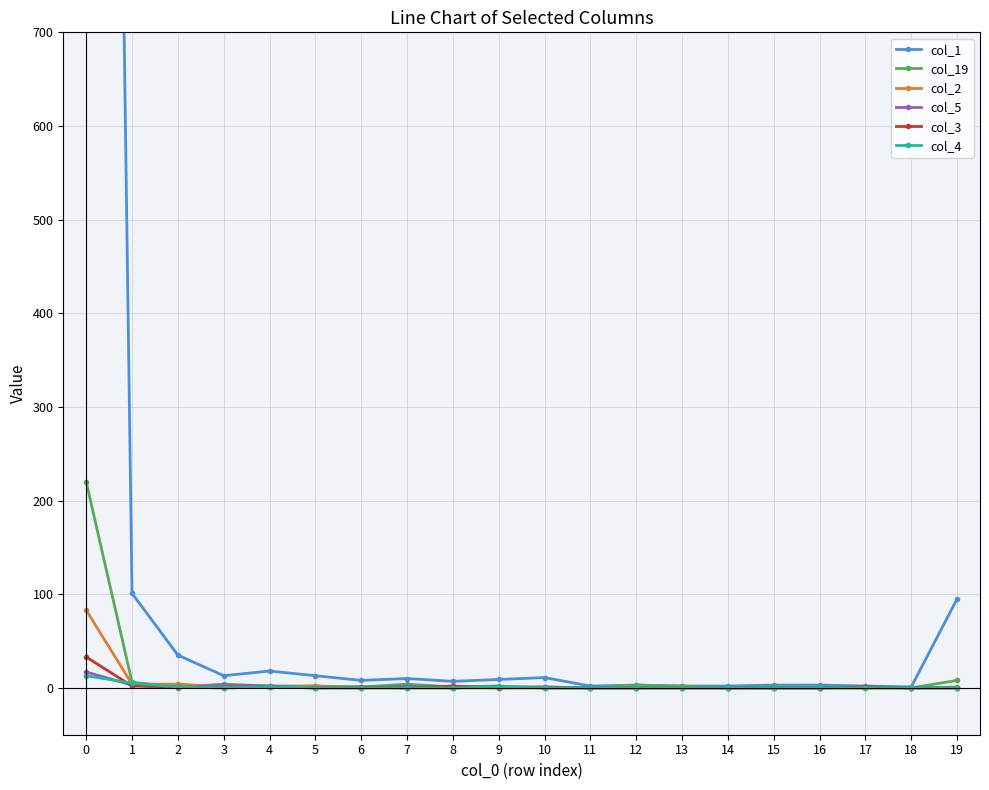

Where is col_3 nearest to the value 16?

1